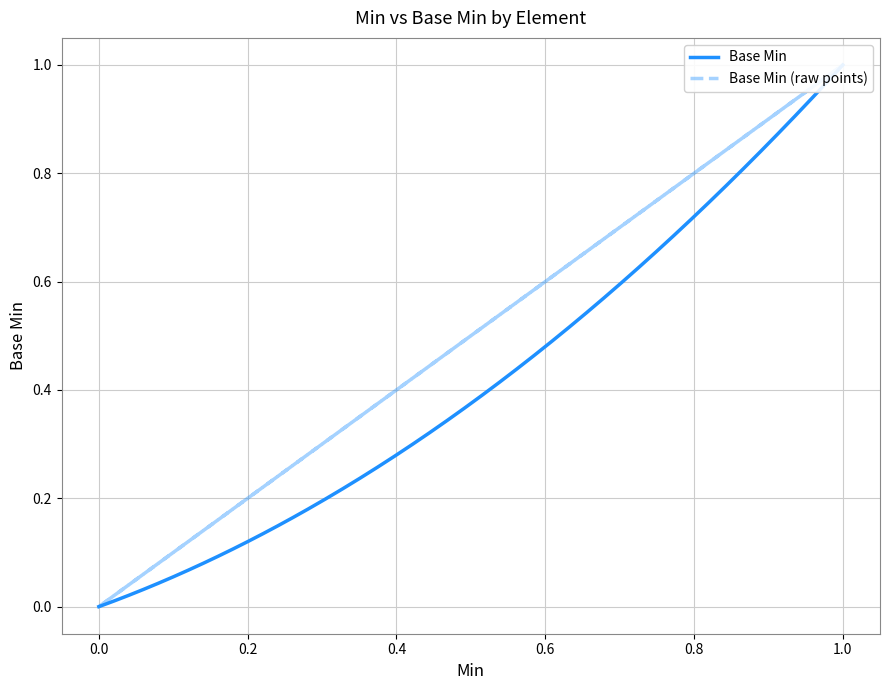

The chart shows a value of 1 at 0.0. True or false?

False